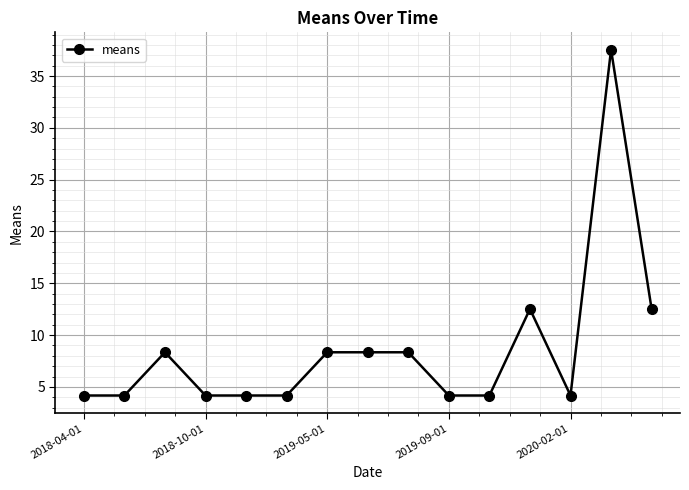

What is the value of the 14th point from the left?

37.5